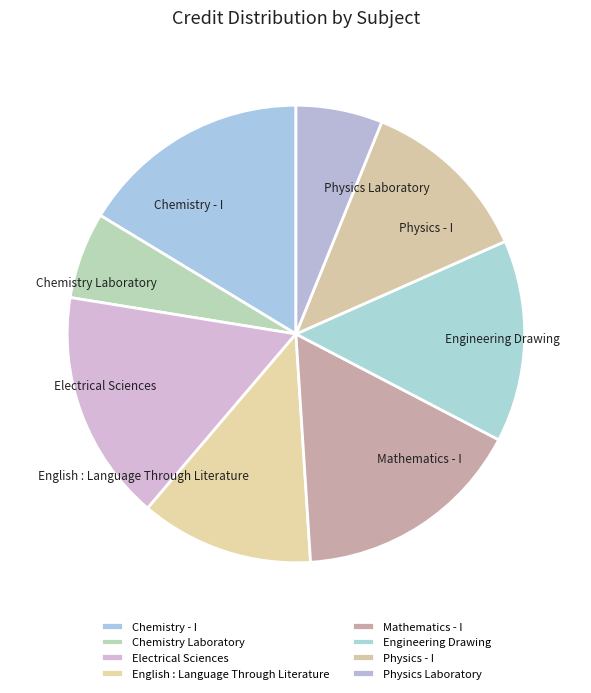

Is there any slice that represents more than half of the pie?

No